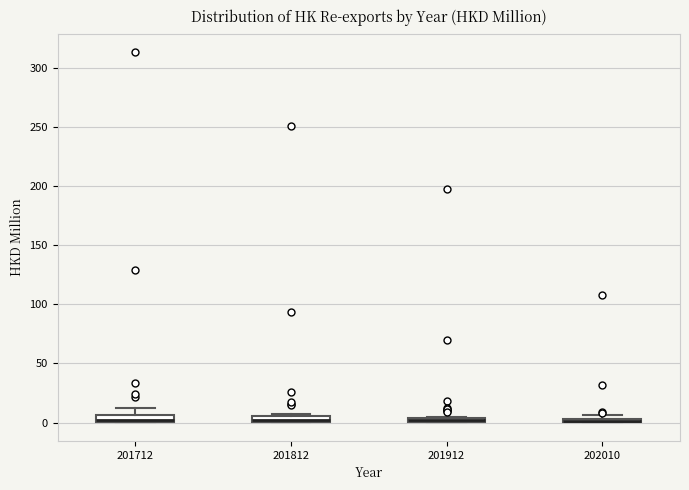

Where is the lower edge of the box at x = 201912 on the y-axis? The values are not printed on the chart, so give them approximately, as read against the axis.

0